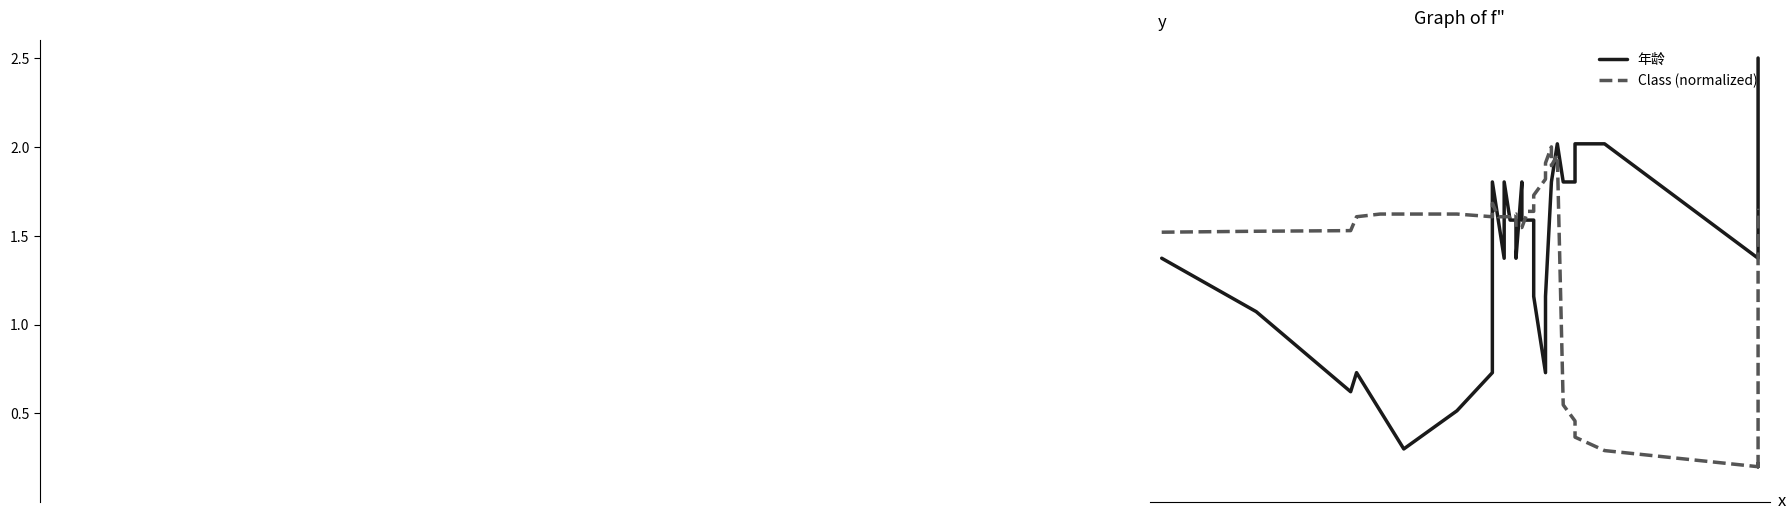

Reading left to right, transcribe all the data shown in this chart.

年龄: 1.4	1.1	0.6	0.7	0.5	0.3	0.5	0.7	1.2	1.8	1.6	1.4	1.8	1.6	1.6	1.4	1.4	1.8	1.6	1.6	1.6	1.6	1.4	1.2	0.7	1.2	1.8	1.8	2.0	1.8	1.8	2.0	2.0	1.4	1.6	1.6	2.1	2.3	2.5
Class (normalized): 1.5	1.5	1.5	1.6	1.6	1.6	1.6	1.6	1.7	1.7	1.6	1.6	1.6	1.6	1.6	1.5	1.5	1.5	1.5	1.5	1.6	1.6	1.6	1.7	1.8	1.9	2.0	1.9	2.0	0.5	0.5	0.4	0.3	0.2	0.2	0.2	1.6	1.6	1.7